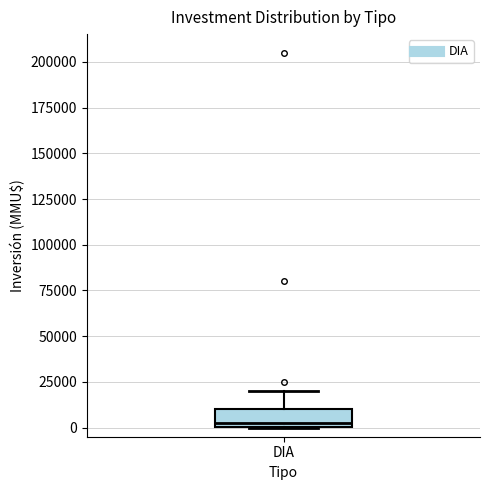

Where does the upper whisker of the box for DIA end on the y-axis? The values are not printed on the chart, so give them approximately, as read against the axis.

20000